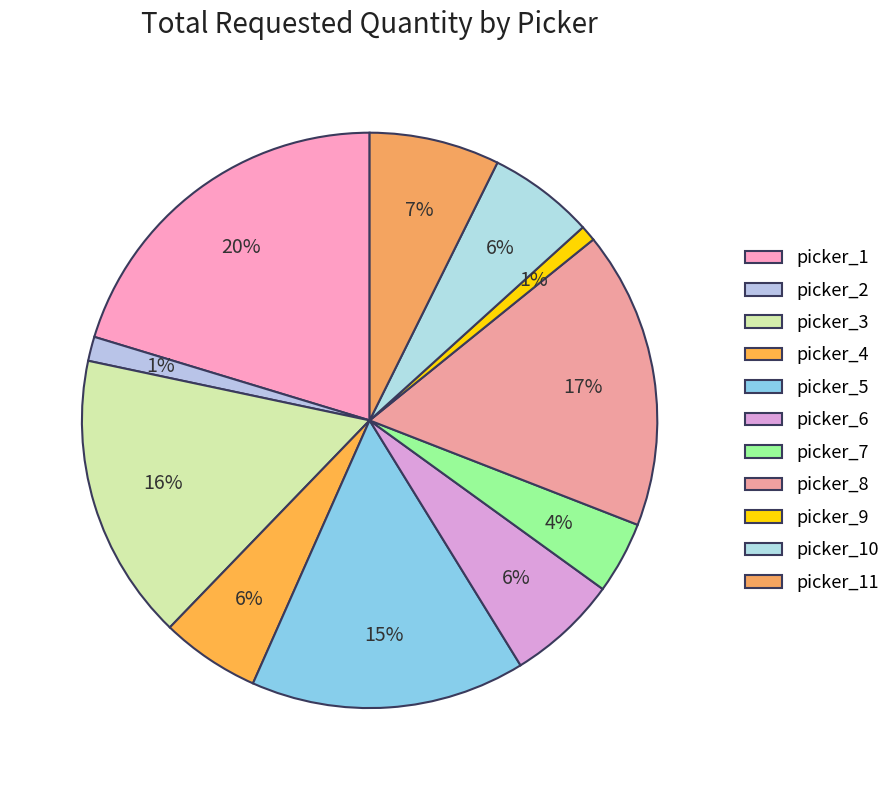

What percentage is the picker_10 slice, to the nearest percent?

6%